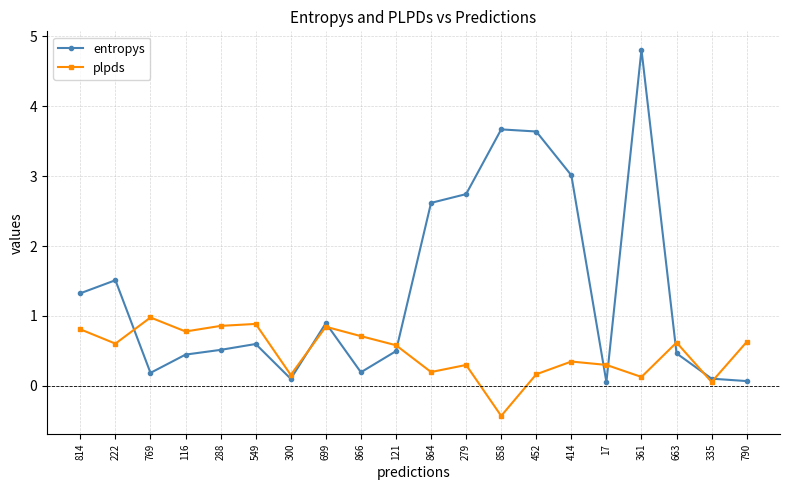

What is the difference between the highest and lowest values at 361?

4.7